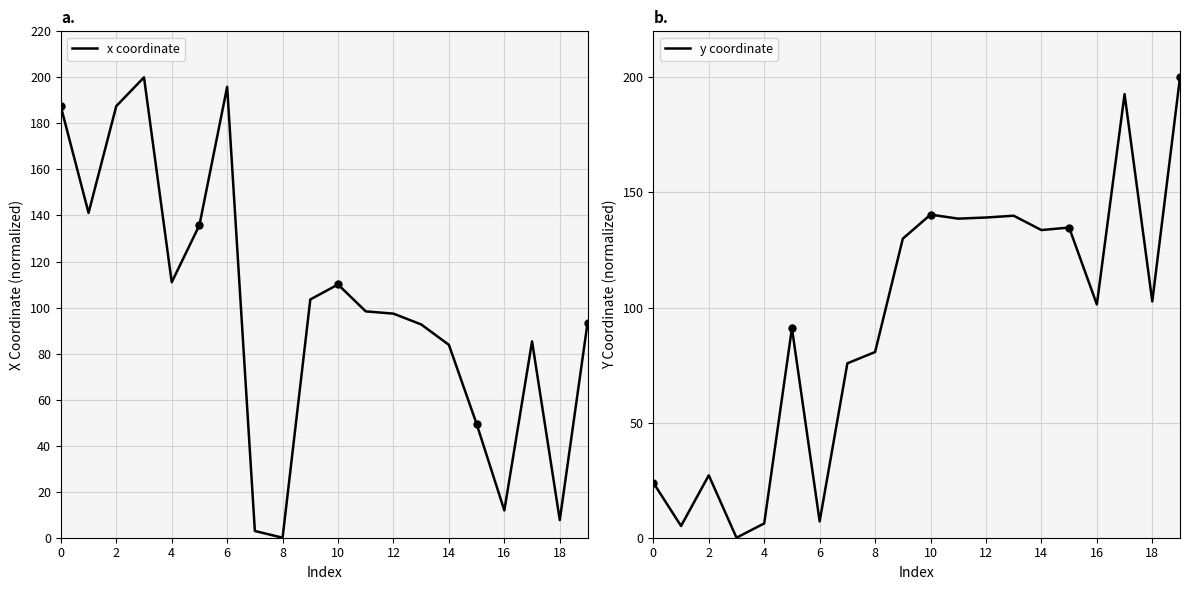

The value of y coordinate at 17 is 129.6. True or false?

False